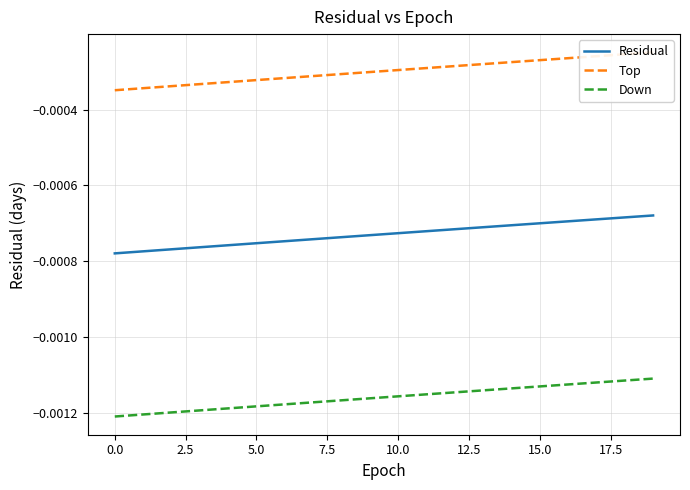

True or false: Residual and Down cross at least once.

False